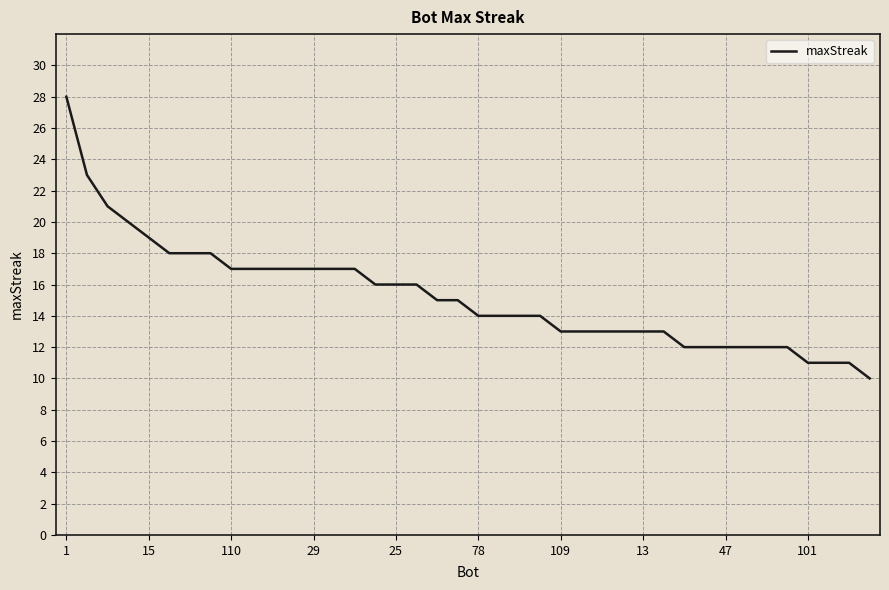

Reading left to right, what are all the values shown in this chart?

28	23	21	20	19	18	18	18	17	17	17	17	17	17	17	16	16	16	15	15	14	14	14	14	13	13	13	13	13	13	12	12	12	12	12	12	11	11	11	10